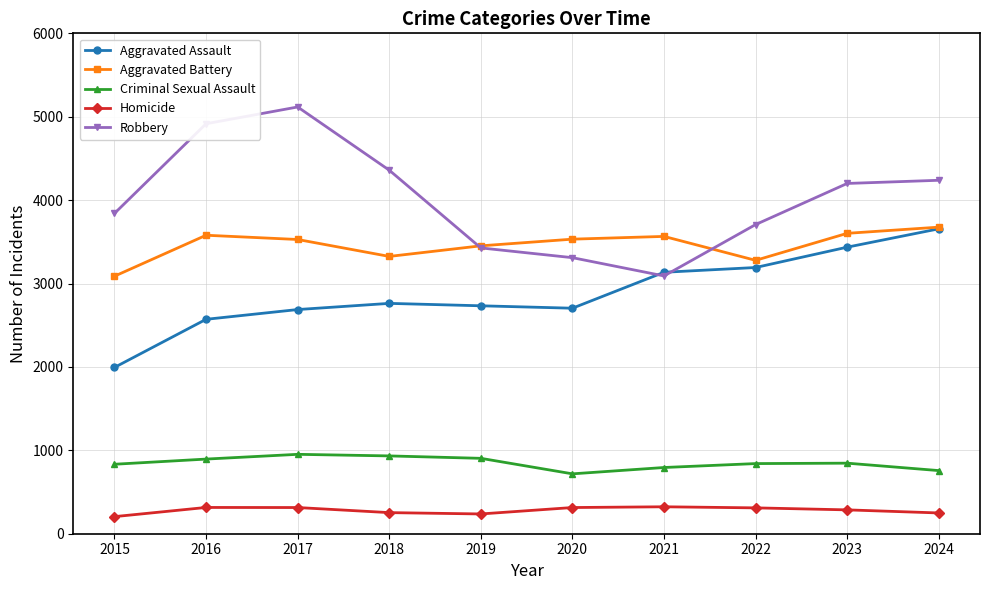

True or false: Robbery has more than 0 points higher than both neighbors.

True